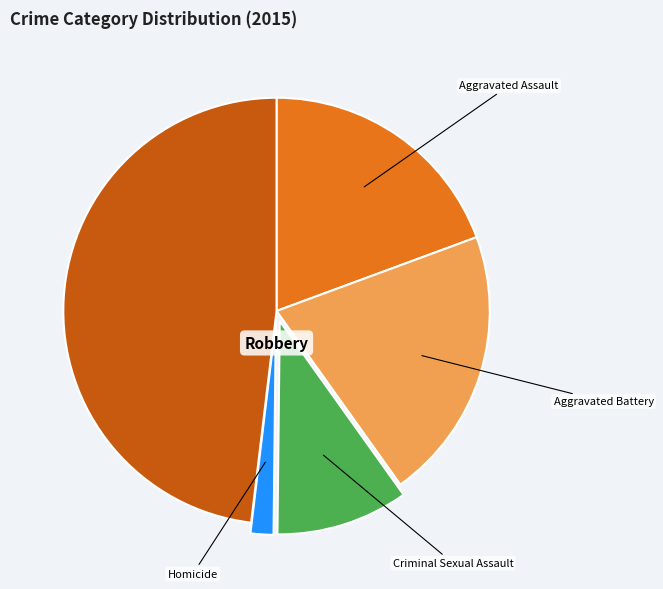

Is Aggravated Assault the majority of the pie?

No